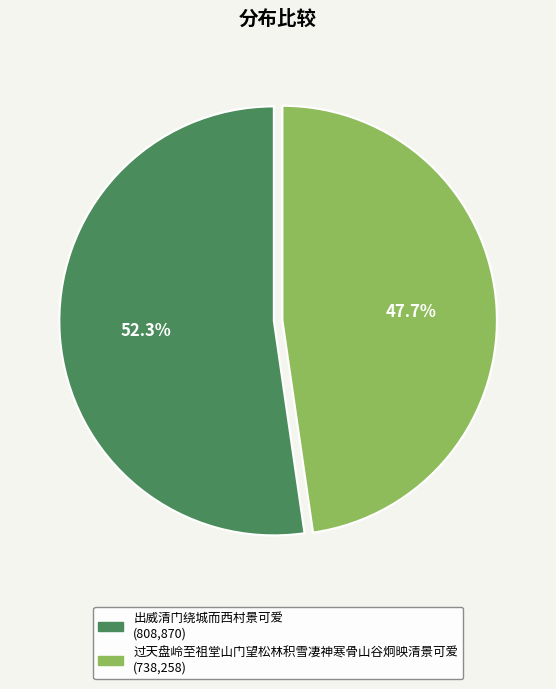

The 过天盘岭至祖堂山门望松林积雪凄神寒骨山谷炯映清景可爱 slice represents 60% of the pie. True or false?

False